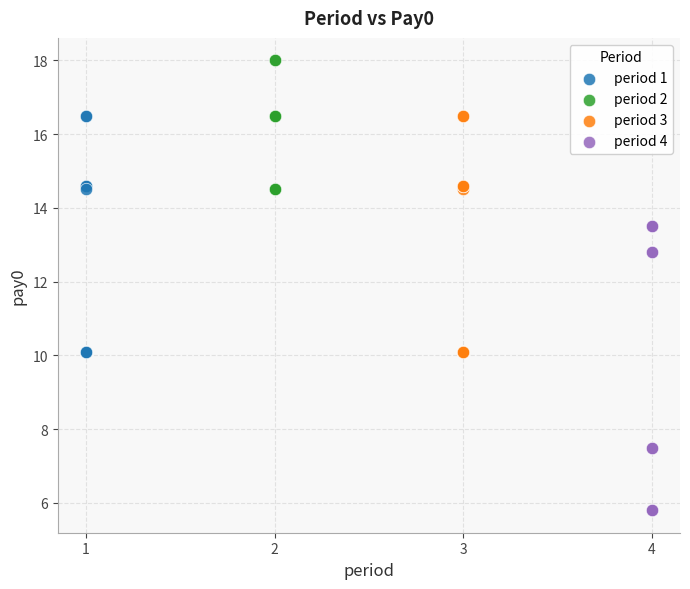

Which series reaches the minimum Y coordinate?

period 4